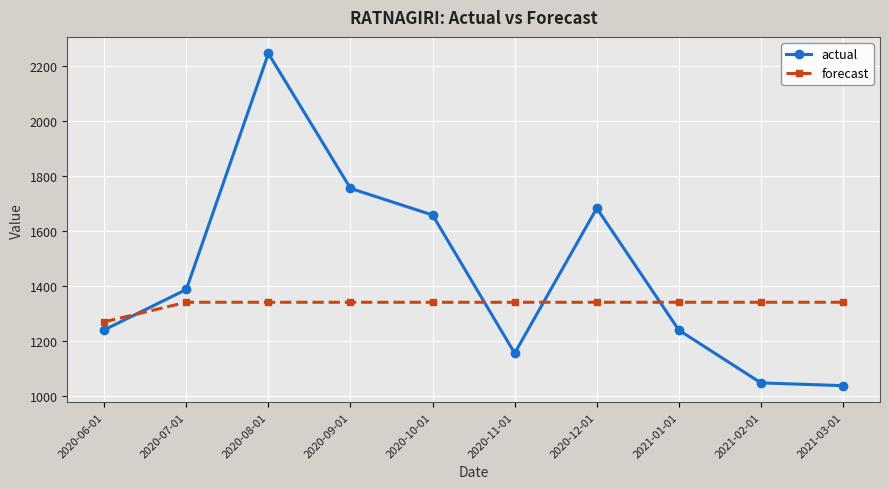

At how many categories does at least one series exceed 1145?

10